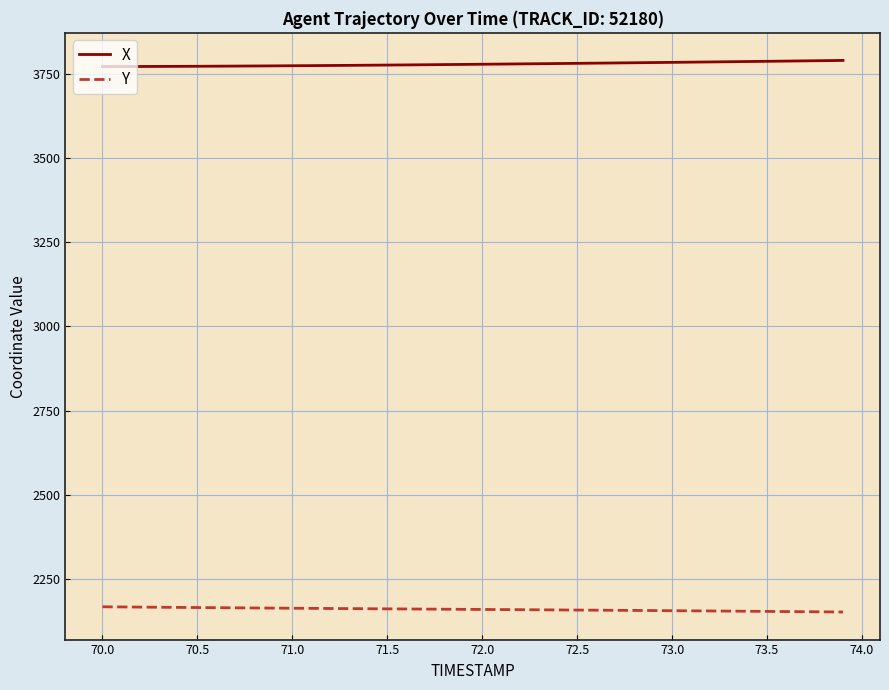

Which series has the largest total across all categories?

X